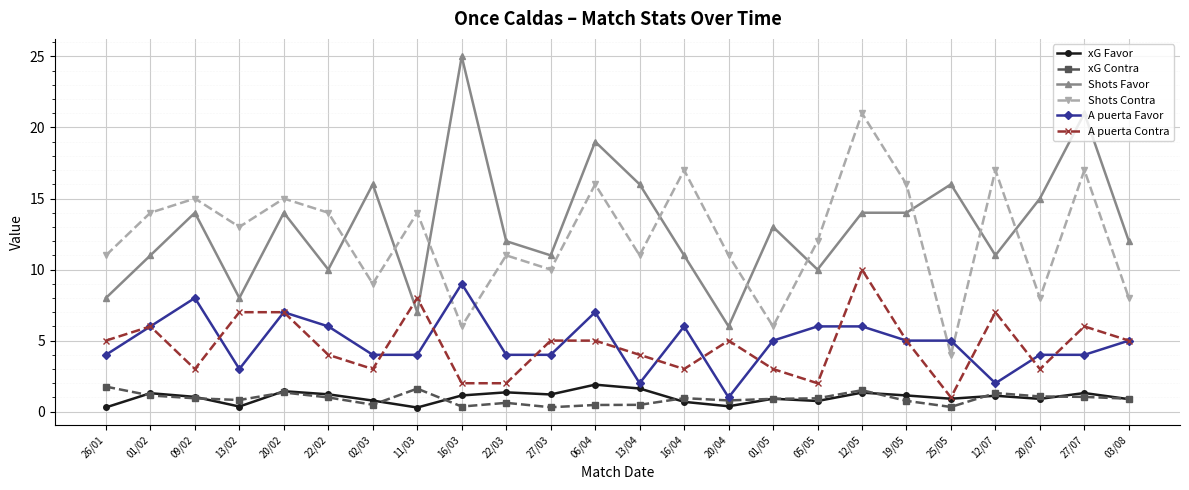

Does the chart display data point markers on the line(s)?

Yes